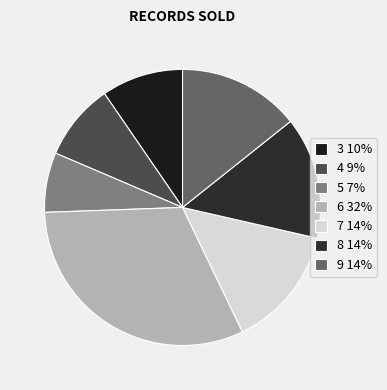

How many segments does this pie chart have?

7